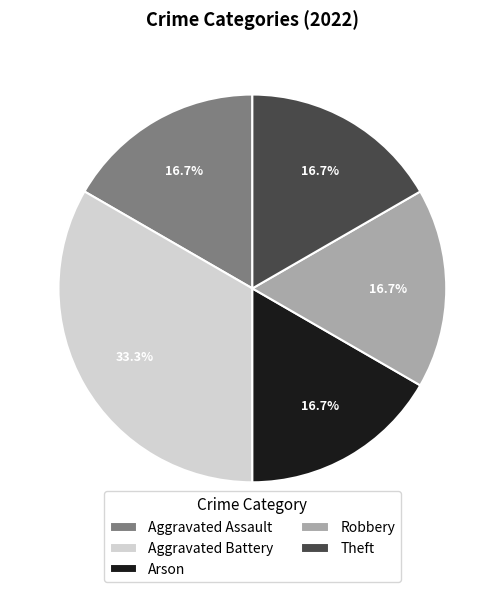

Which slice is the largest?

Aggravated Battery